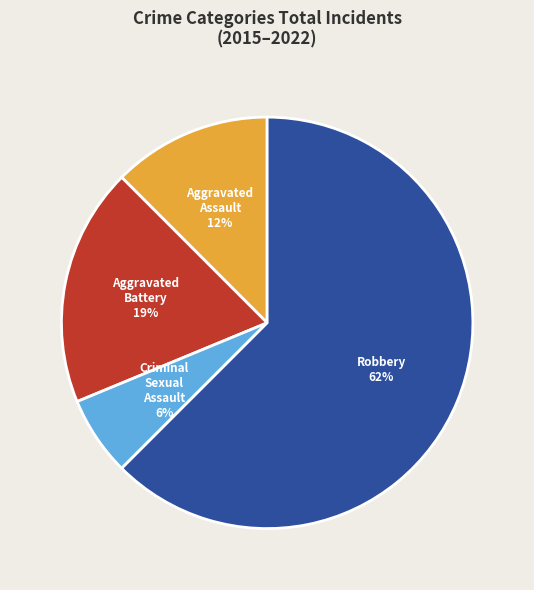

Which category accounts for the majority?

Robbery